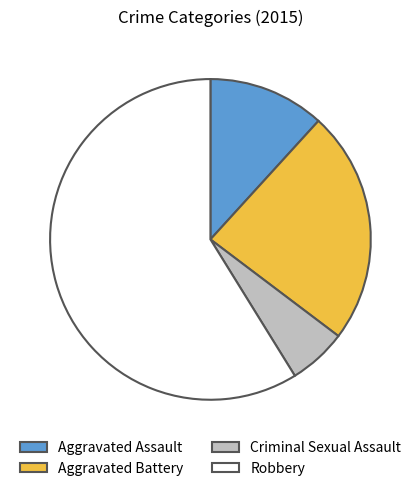

The Criminal Sexual Assault slice represents 6% of the pie. True or false?

True